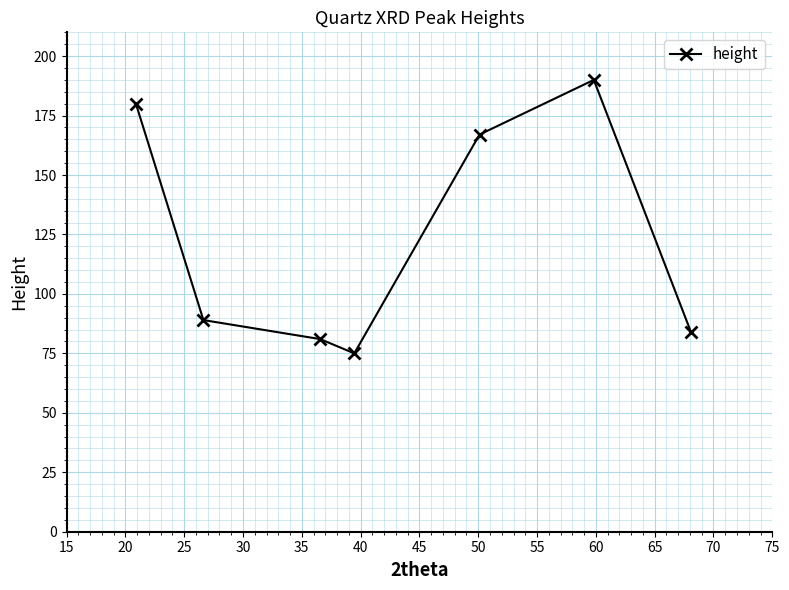

What is the difference between the maximum and minimum values?

115